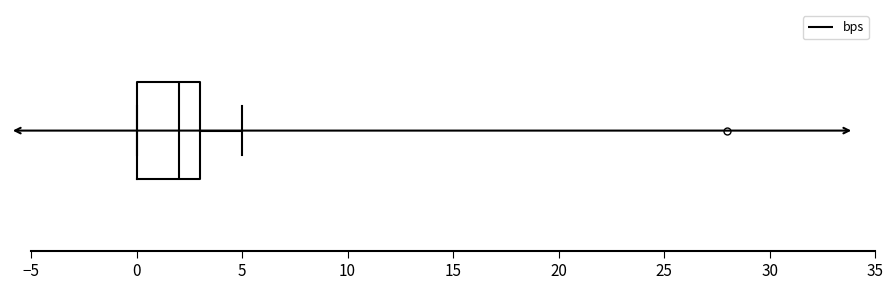

Read this box plot against the x-axis: the position of the median line, the range covered by the box, and the ends of both whiskers. The values are not printed on the chart, so give them approximately, as read against the axis.

median 2, box 0 to 3, whiskers 0 to 5